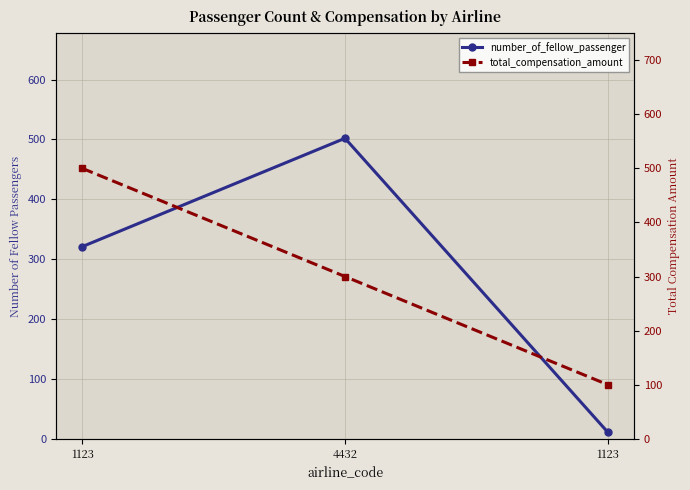

Does the chart have visible grid lines?

Yes